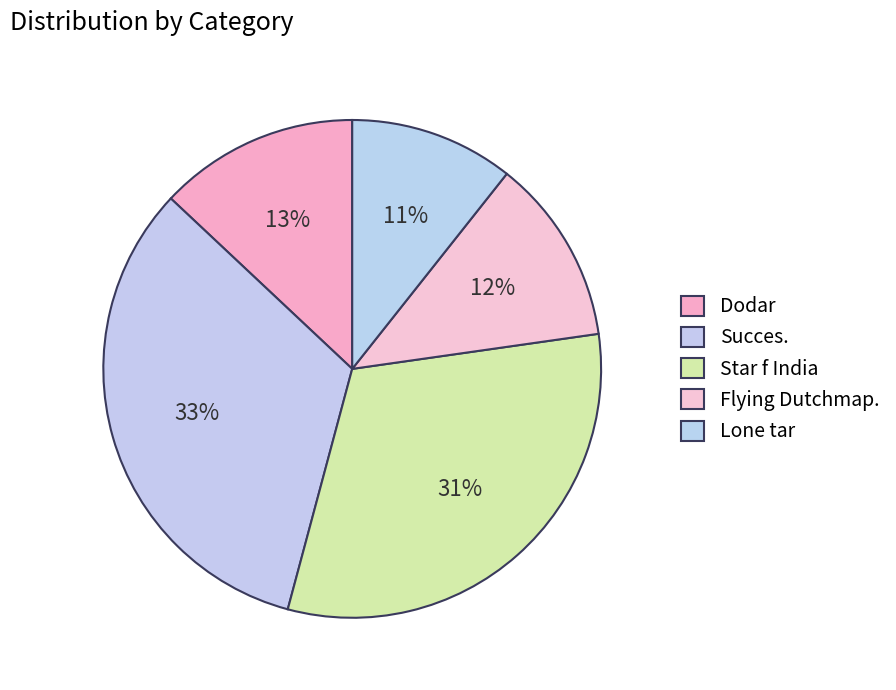

Does any single category account for the majority?

No